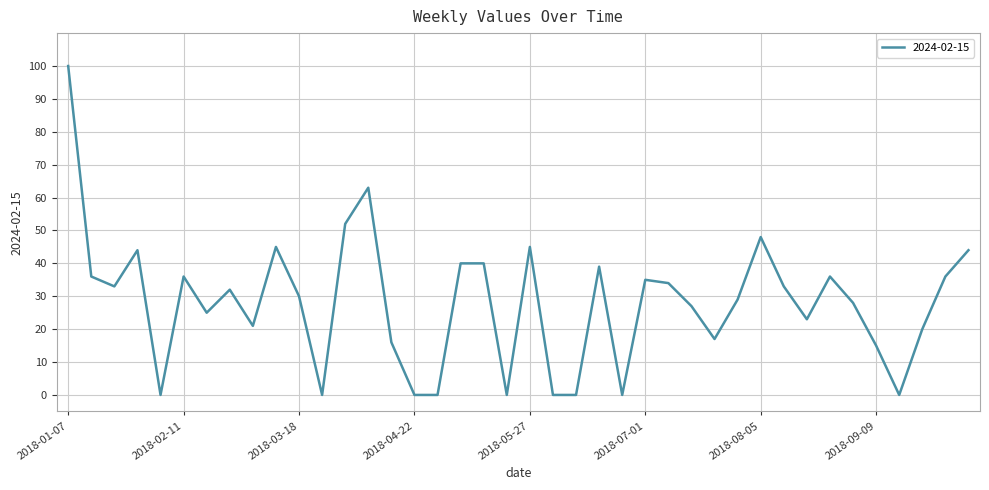

What is the difference between the maximum and minimum values?

100